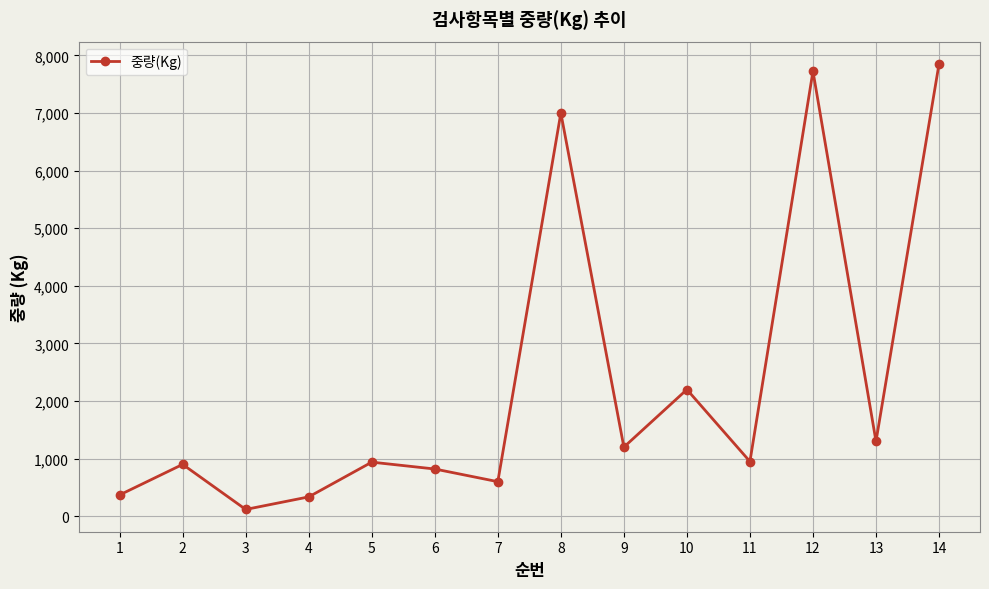

What is the minimum value shown in the chart?

118